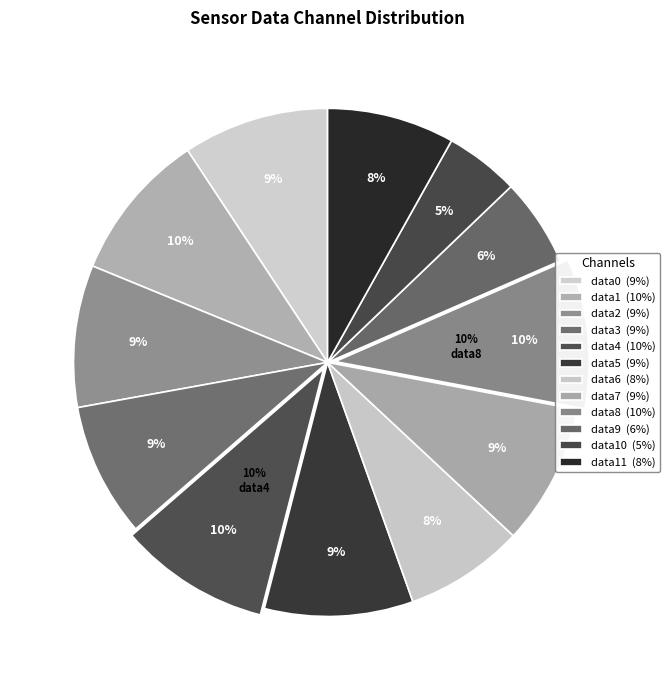

How many slices are in this pie chart?

12